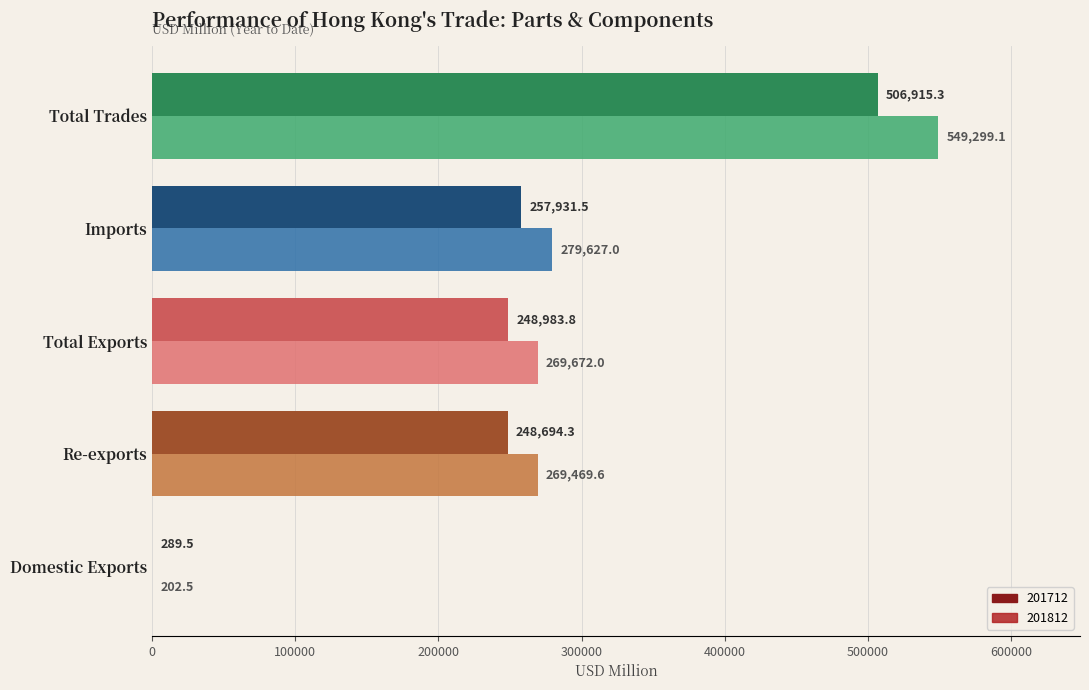

What is the highest value of the 201812 series?

549299.1